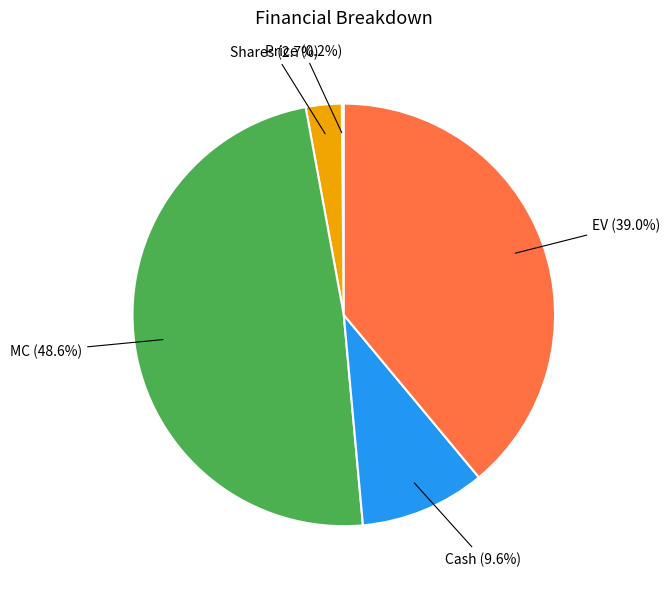

To the nearest percent, what portion does Shares represent?

3%